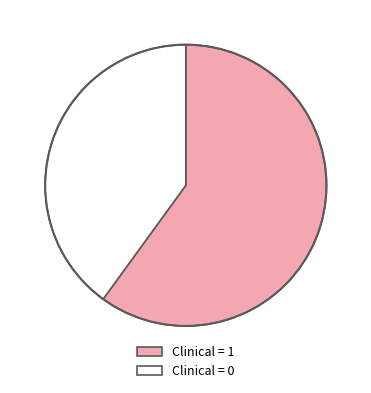

What is the majority slice?

Clinical = 1